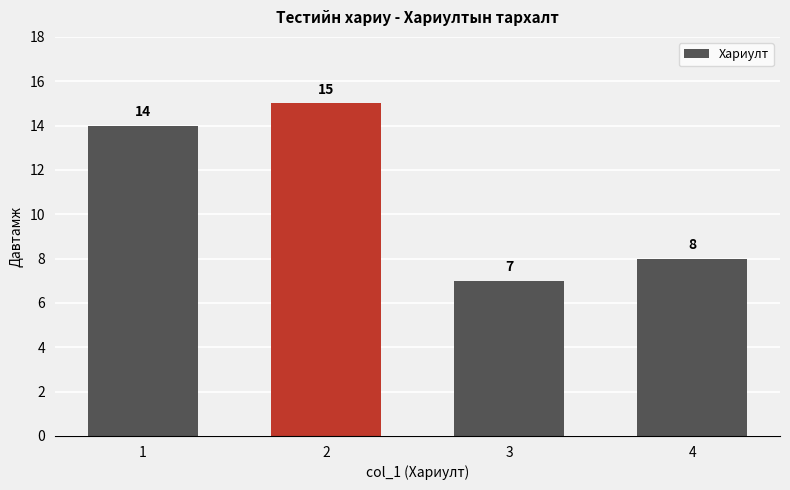

What is the greatest value displayed?

15